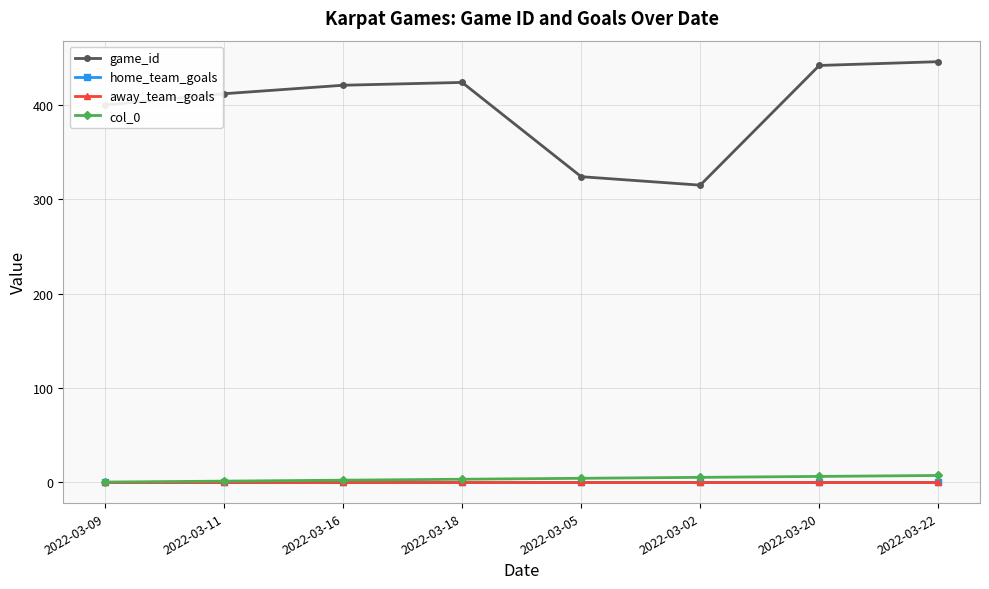

Does the chart have visible grid lines?

Yes